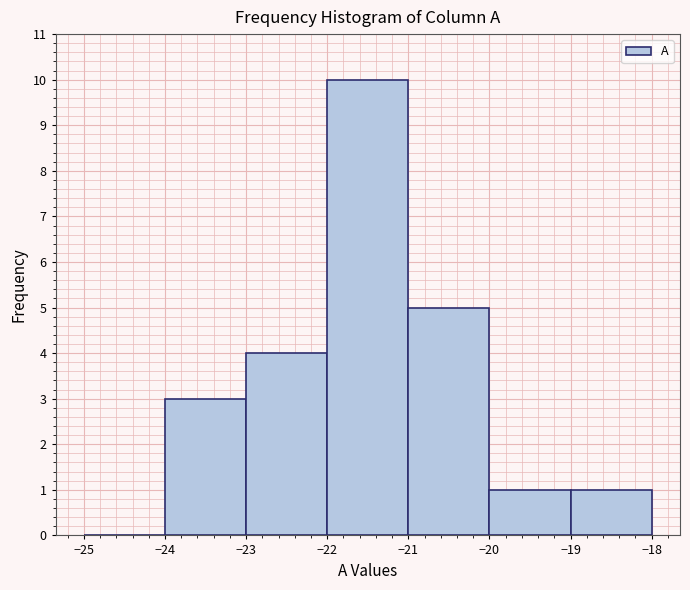

Reading left to right, transcribe this chart: for each bar, give the range it covers on the x-axis and its height. The values are not printed on the chart, so give them approximately, as read against the axis.

-25 to -24: 0
-24 to -23: 3
-23 to -22: 4
-22 to -21: 10
-21 to -20: 5
-20 to -19: 1
-19 to -18: 1